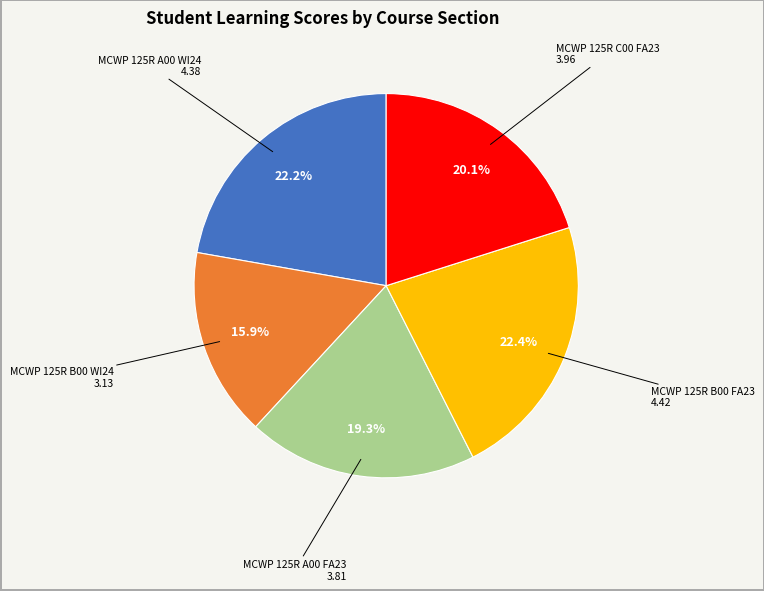

Is there any slice that represents more than half of the pie?

No